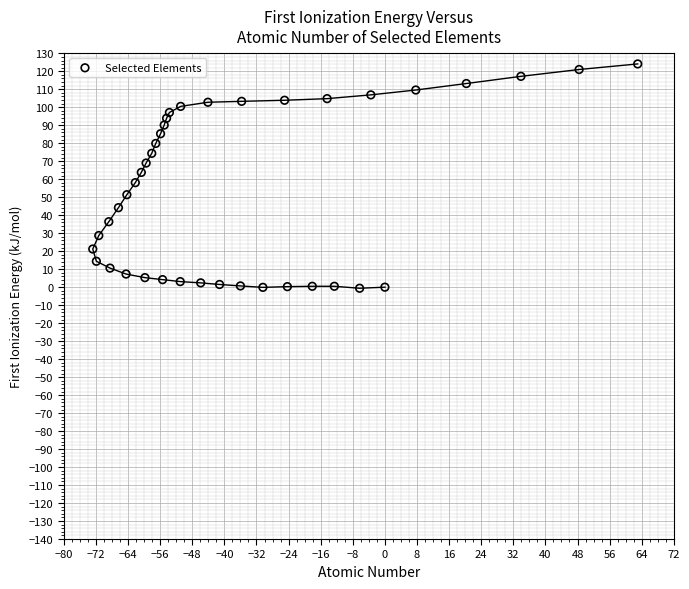

What is the range of X values (max minus min)?

135.8